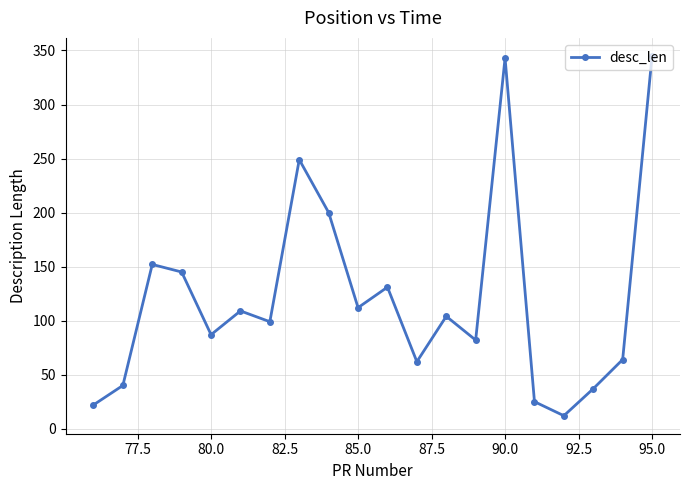

True or false: the data shows 464 at 90.0.

False